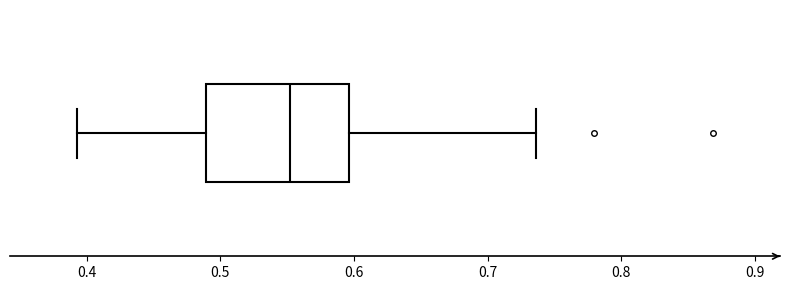

Read this box plot against the x-axis: the position of the median line, the range covered by the box, and the ends of both whiskers. The values are not printed on the chart, so give them approximately, as read against the axis.

median 0.55, box 0.49 to 0.60, whiskers 0.39 to 0.74